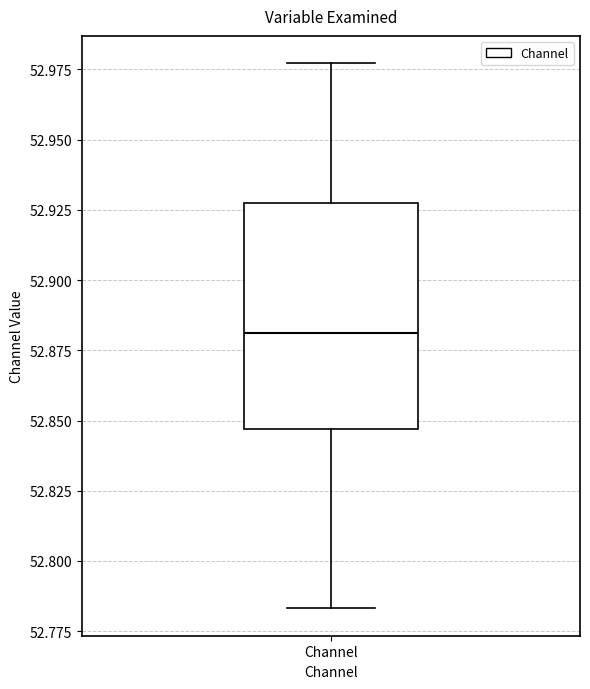

Transcribe this box plot: give where the median line is, the range the box spans, and where the two whiskers end, as read against the y-axis. The values are not printed on the chart, so give them approximately, as read against the axis.

median 52.880, box 52.845 to 52.930, whiskers 52.785 to 52.975